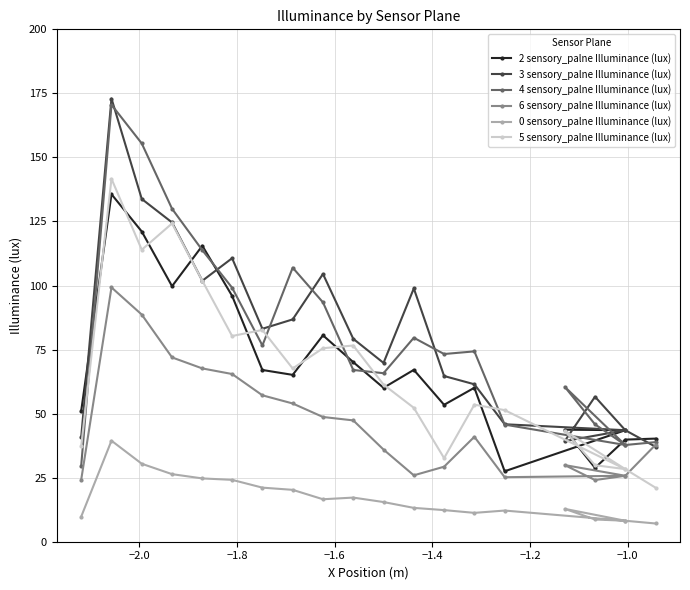

At how many categories does at least one series exceed 127?

3